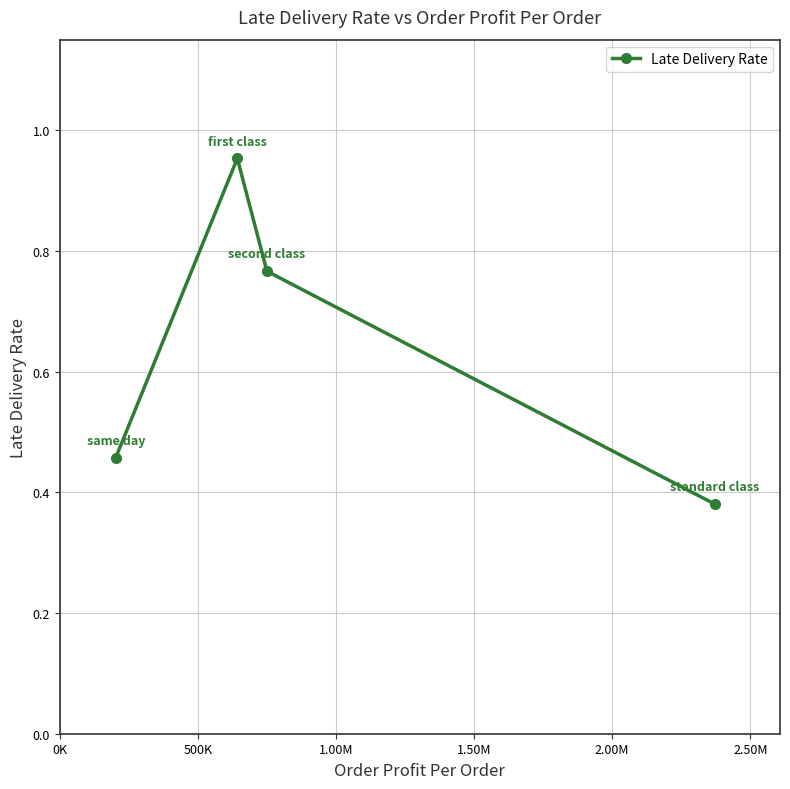

Does the chart have visible grid lines?

Yes